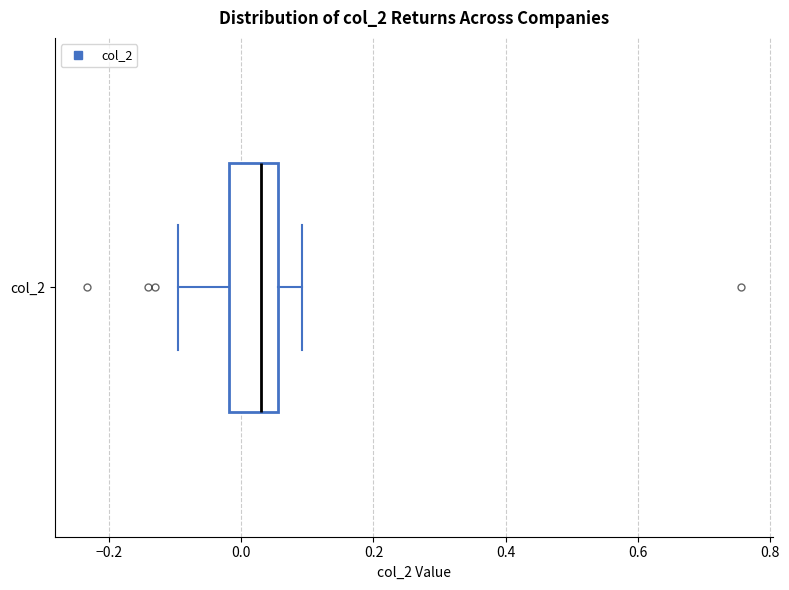

Where is the right edge of the box for col_2 on the x-axis? The values are not printed on the chart, so give them approximately, as read against the axis.

0.06